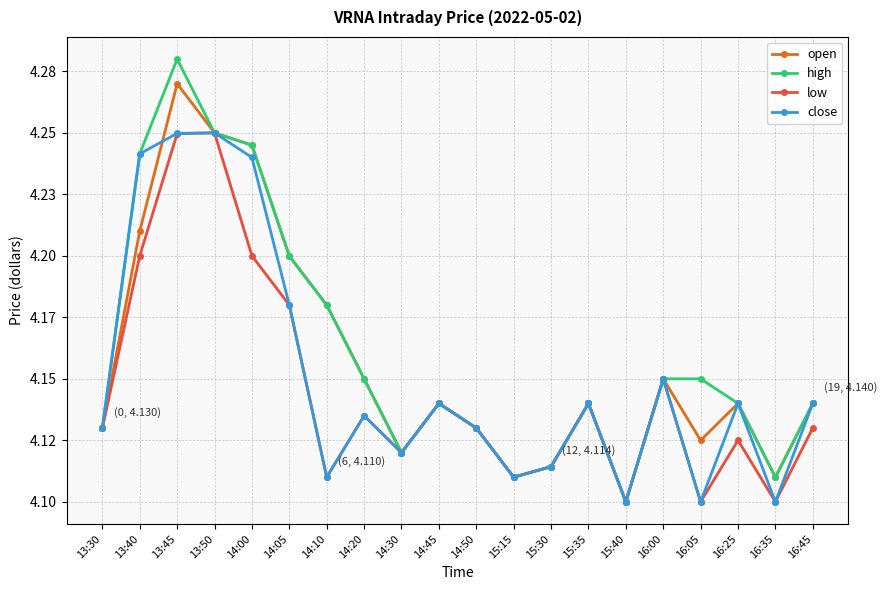

What are all the series names shown in the legend?

open, high, low, close